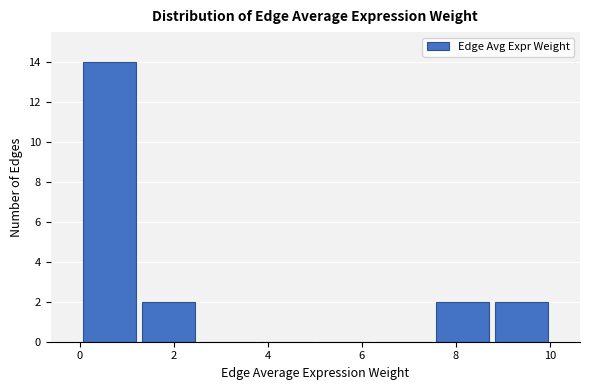

Which range on the x-axis has the tallest bar?

0.0 to 1.2